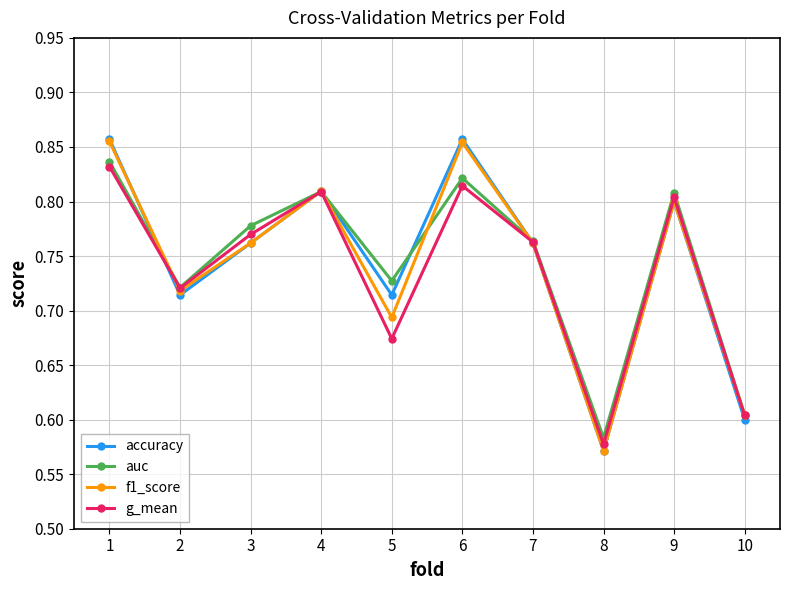

What is the spread (max minus min) of values at 5?

0.1